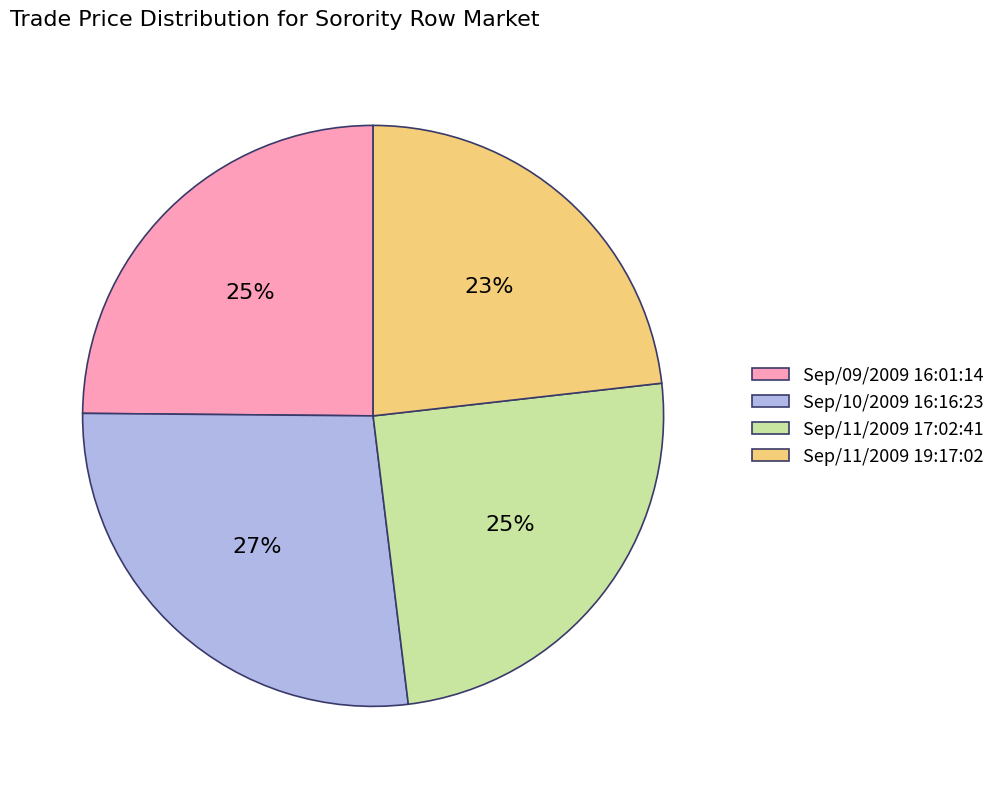

What percentage is the Sep/11/2009 17:02:41 slice, to the nearest percent?

25%